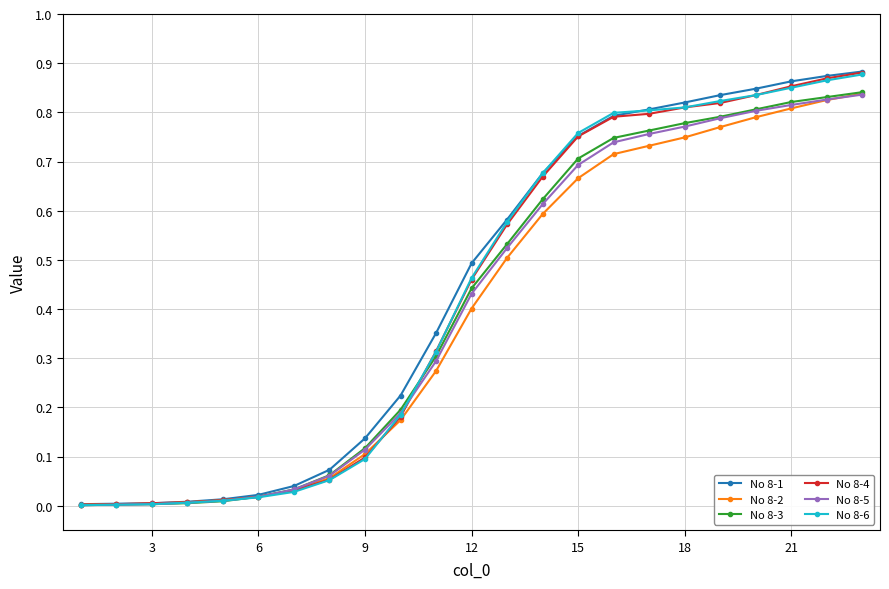

Which series has the widest spread of values?

No 8-1